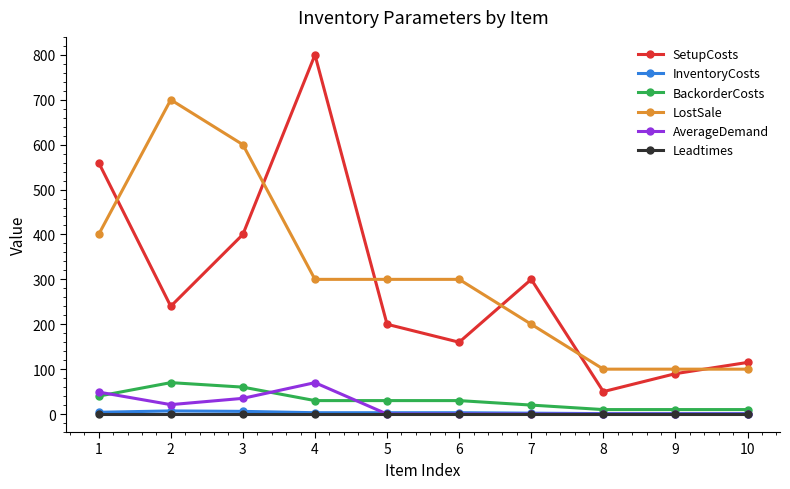

What is the sum of the BackorderCosts values at 3 and 2?

130